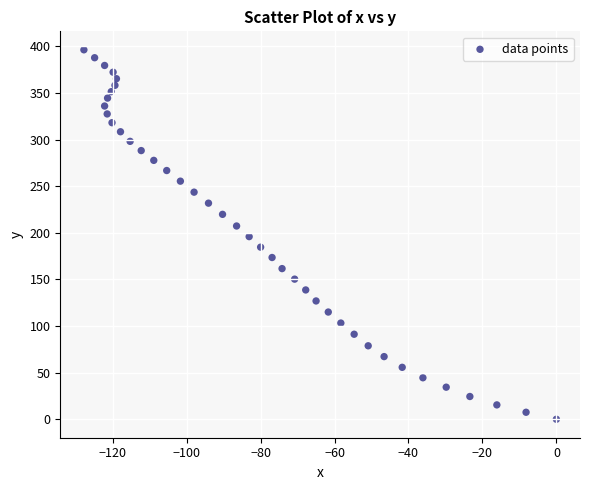

What is the range of X values (max minus min)?

127.8